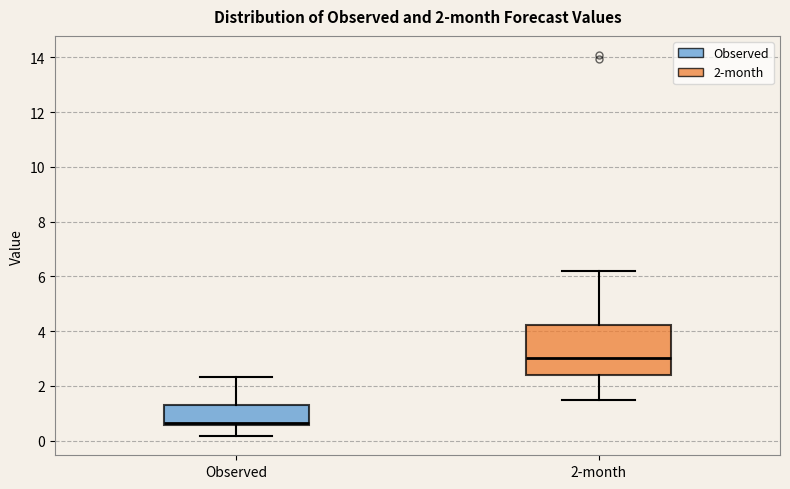

Which box is the tallest, from its lower edge to its upper edge?

2-month